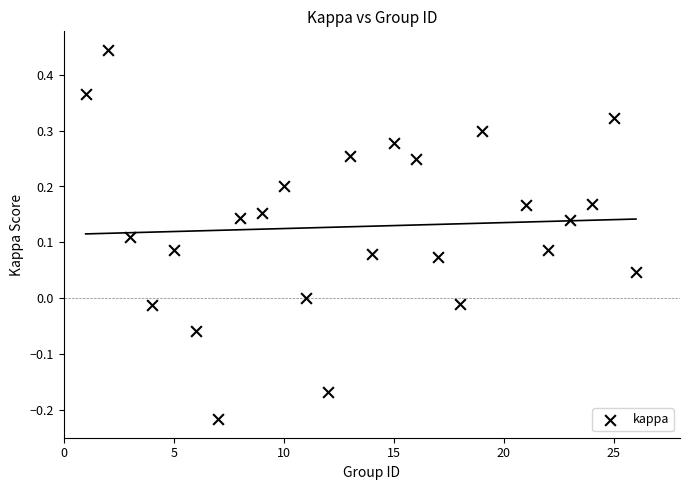

What is the range of Y values (max minus min)?

0.7